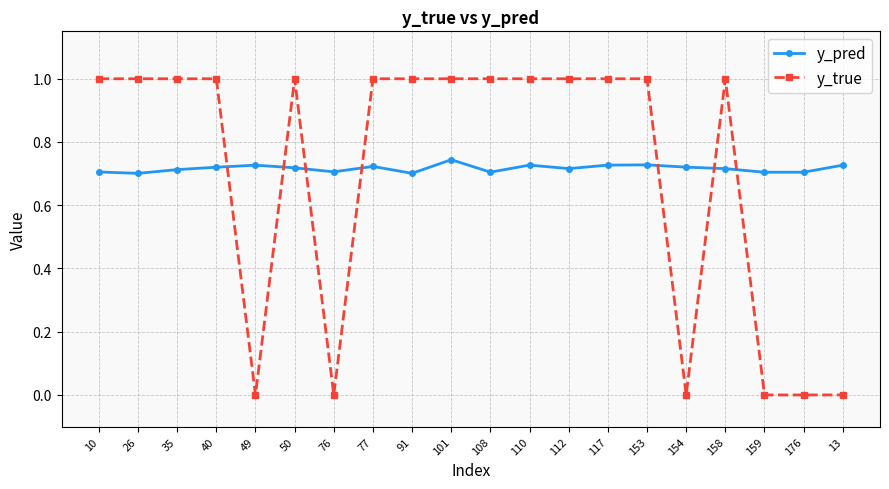

What is the sum of the y_true values at 40 and 158?

2.0